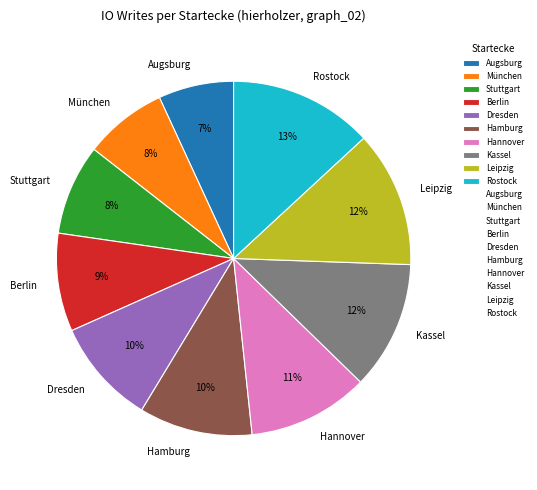

Does München account for over 50% of the chart?

No